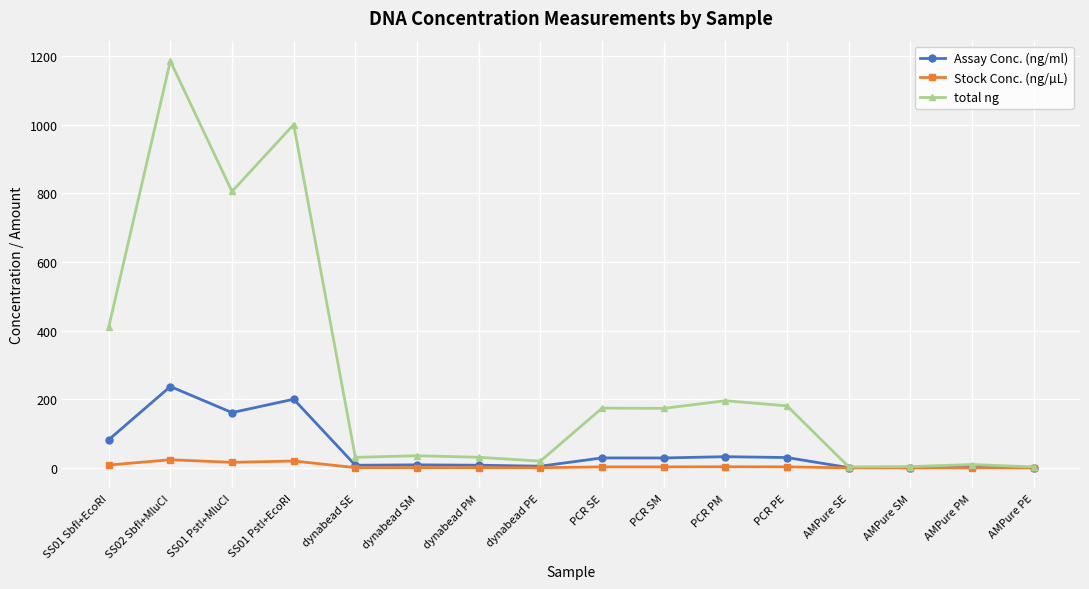

Rank the series by their maximum value, from highest to lowest.

total ng, Assay Conc. (ng/ml), Stock Conc. (ng/µL)